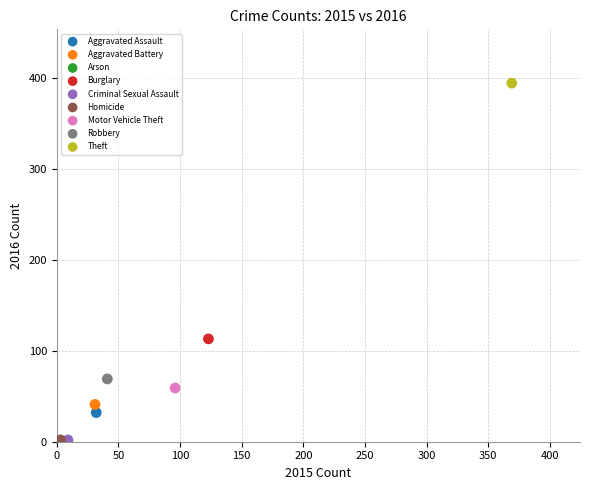

What are all the series names shown in the legend?

Aggravated Assault, Aggravated Battery, Arson, Burglary, Criminal Sexual Assault, Homicide, Motor Vehicle Theft, Robbery, Theft